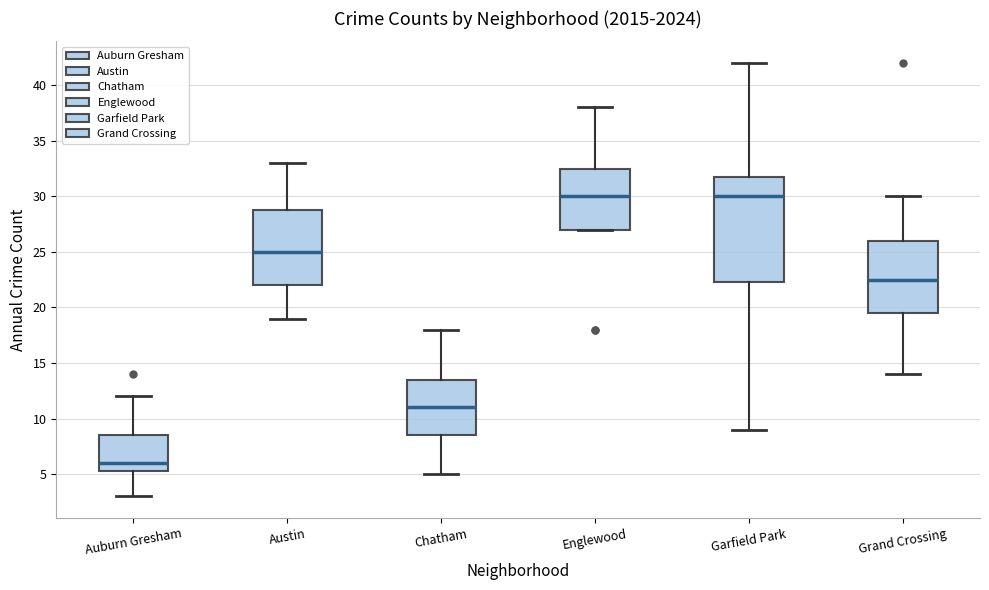

Comparing the boxes themselves (not the whiskers), which one is the tallest?

Garfield Park